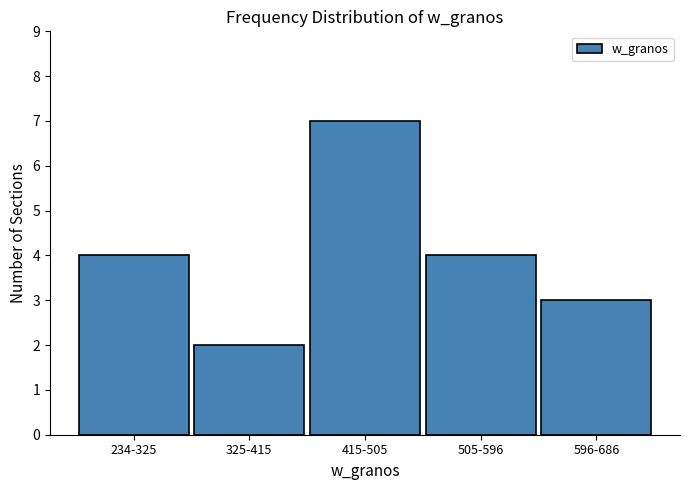

Reading left to right, list all the values displayed in this chart.

4	2	7	4	3